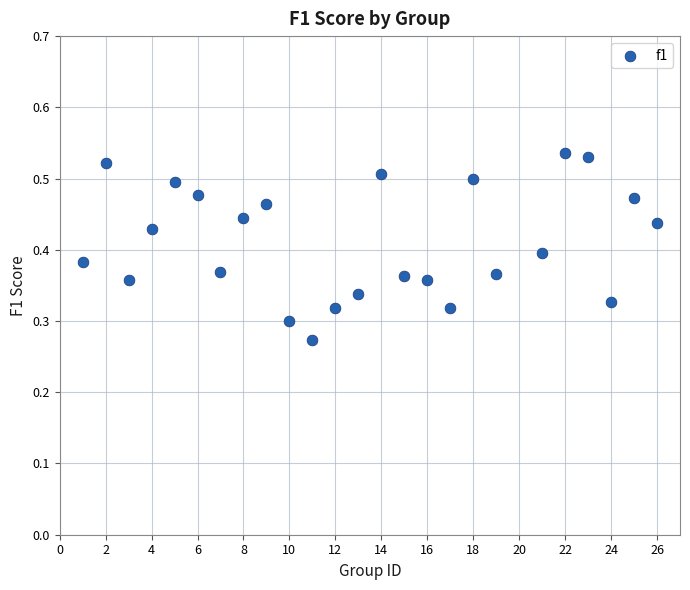

What is the range of X values (max minus min)?

25.0